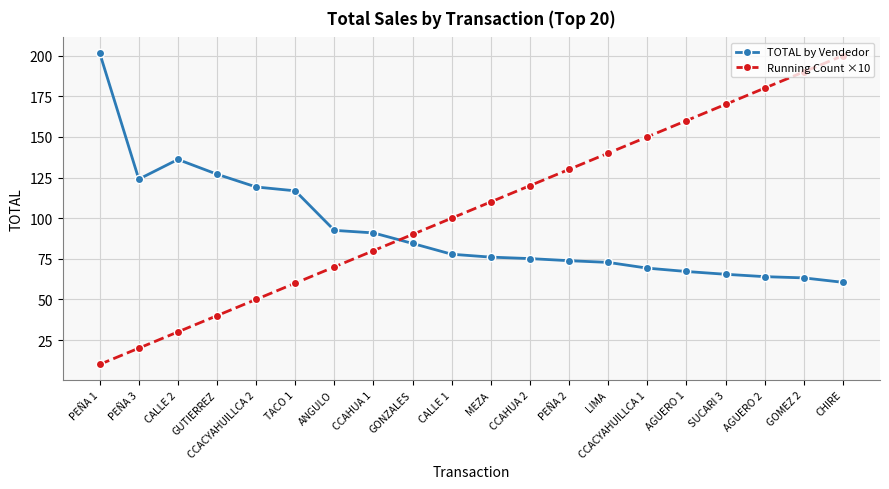

Which series changed the most between CCACYAHUILLCA 2 and LIMA?

Running Count ×10